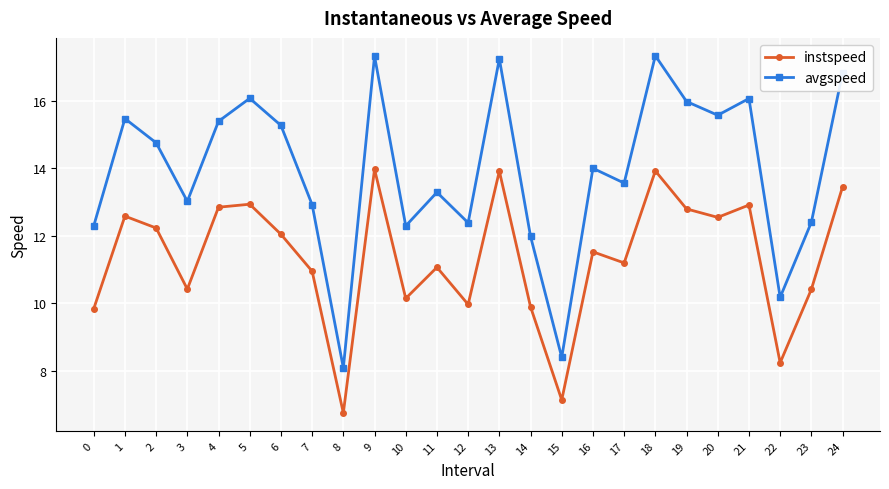

What is the total value across all series at 0?

22.1